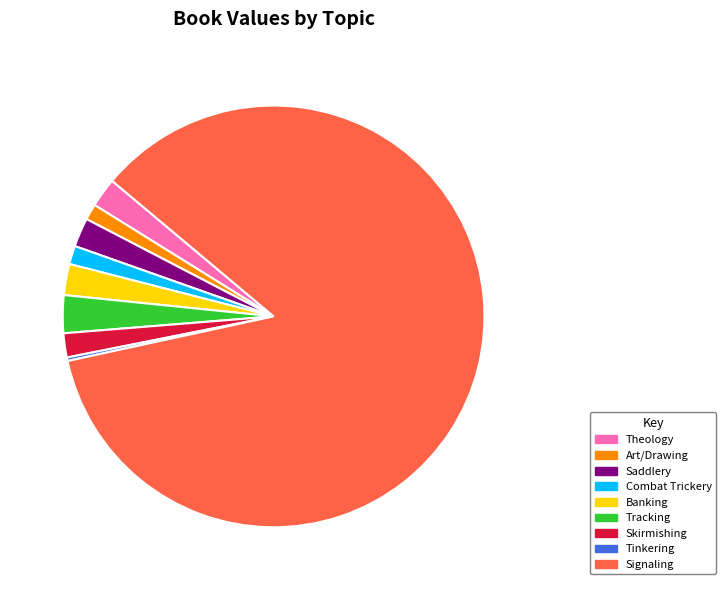

What is the largest slice in the pie chart?

Signaling